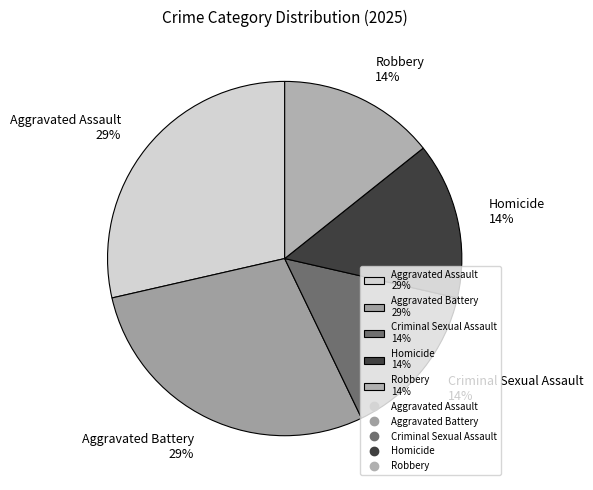

Is there any slice that represents more than half of the pie?

No